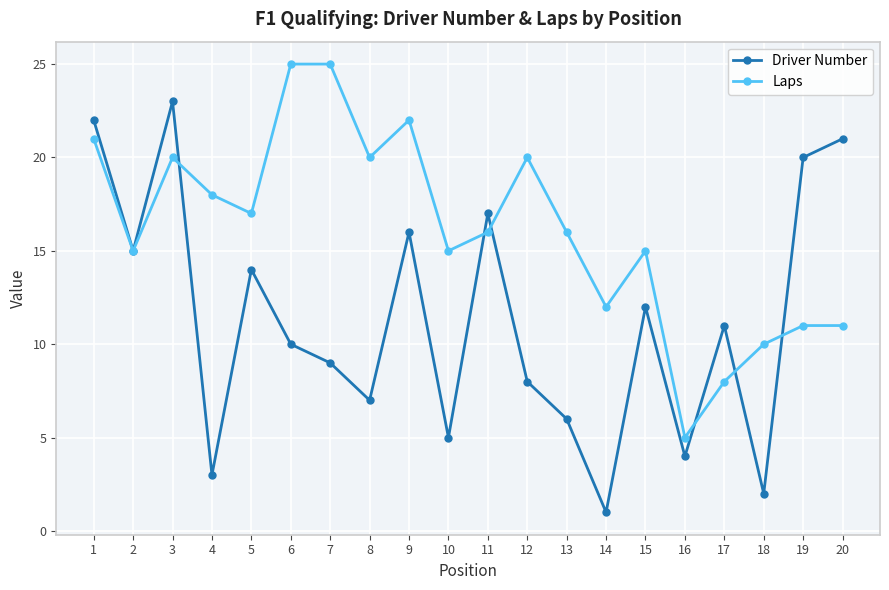

What is the value of the Laps point at the 20th from the left?

11